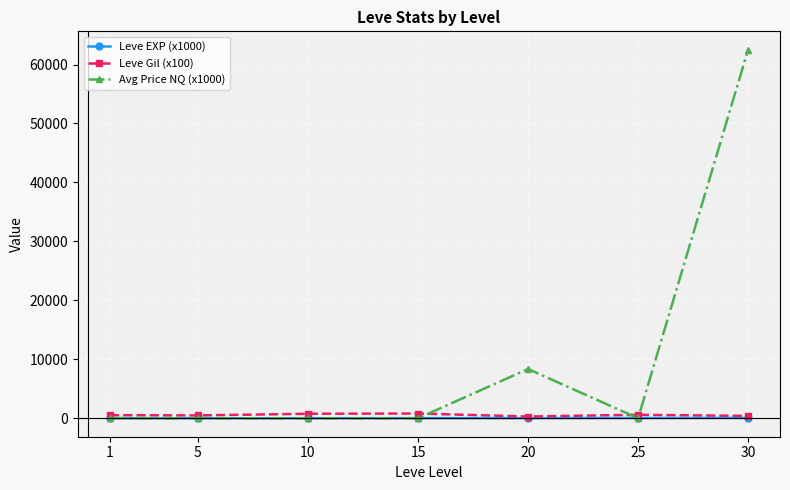

Between 15 and 20, which series saw the biggest shift?

Avg Price NQ (x1000)